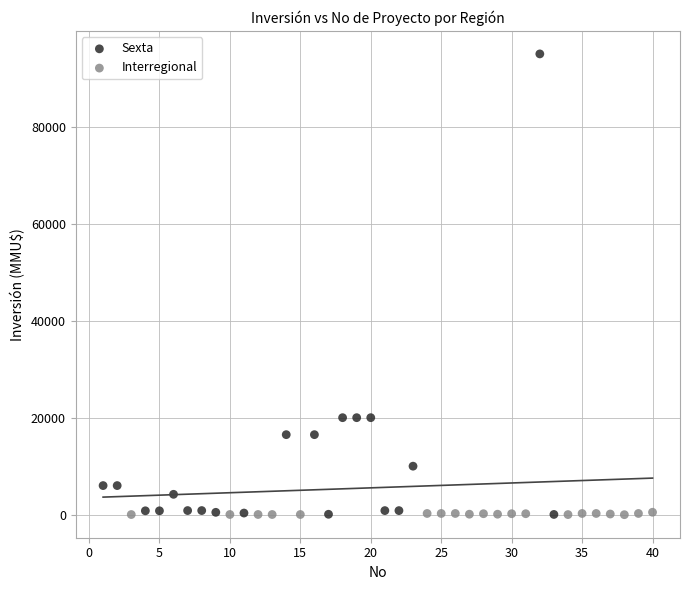

Which series contains the highest Y value?

Sexta